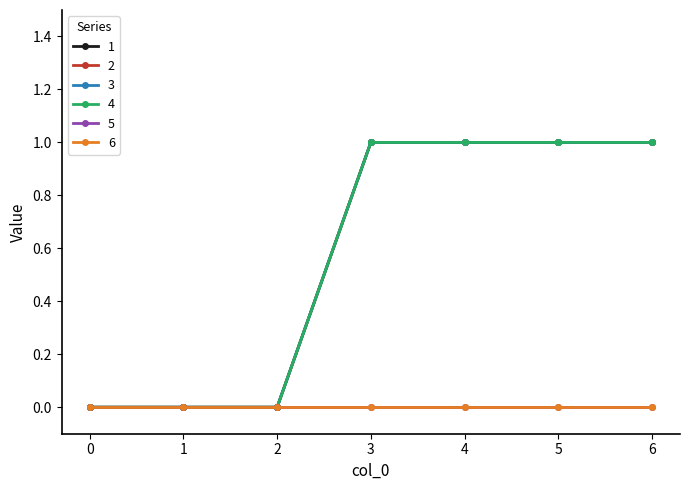

How many lines are shown in the chart?

6